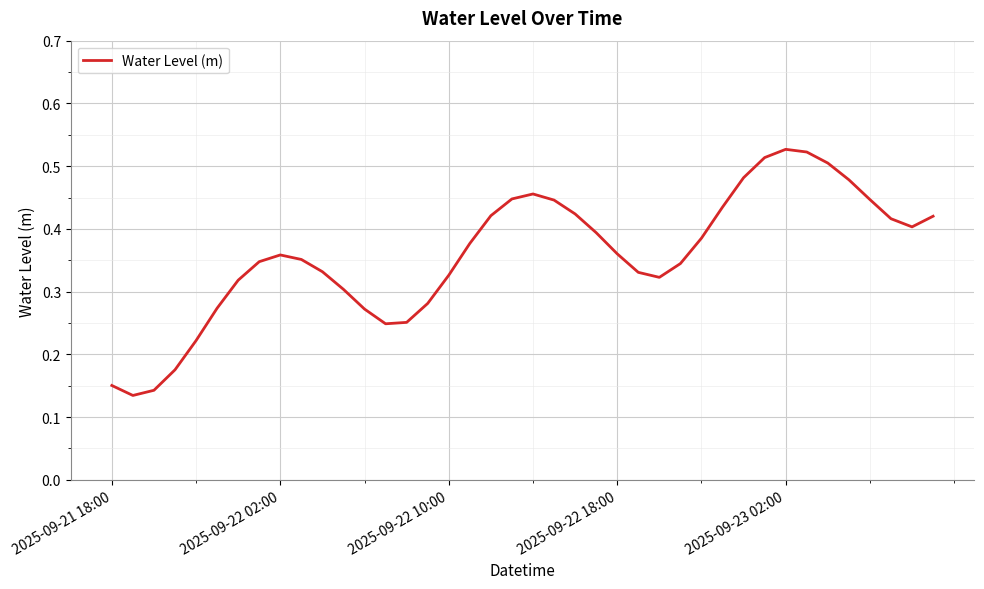

Is this an area chart (filled region under the line)?

No